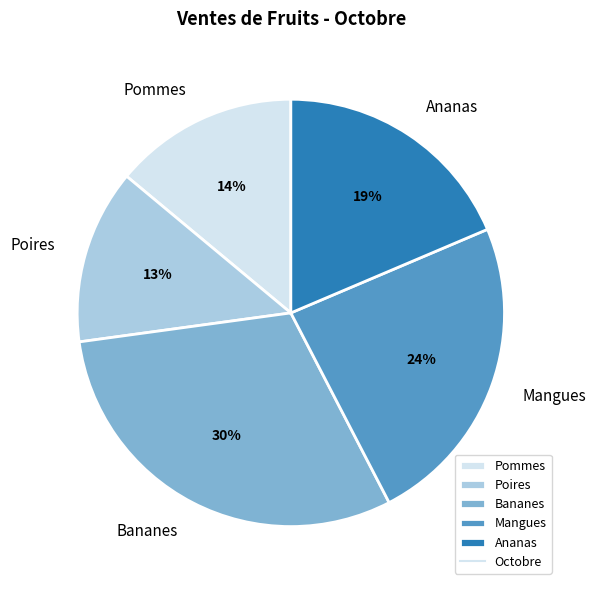

To the nearest percent, what percentage of the pie is Poires?

13%